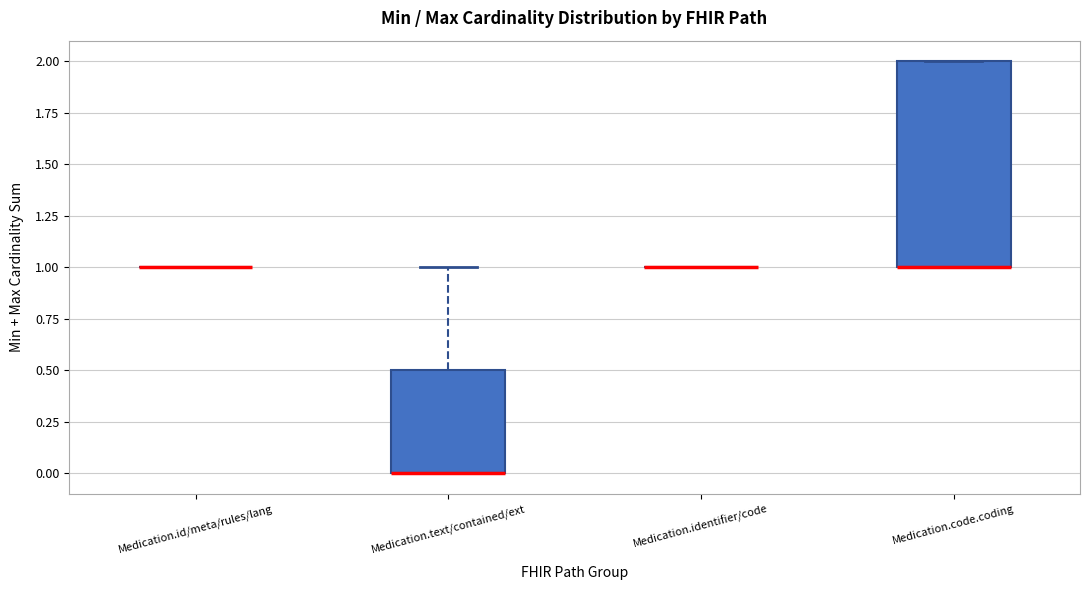

Reading left to right, transcribe this box plot: for each box, give where its median line is, the range the box spans, and where its two whiskers end, as read against the y-axis. The values are not printed on the chart, so give them approximately, as read against the axis.

Medication.id/meta/rules/lang: box collapsed to a line at 1.0, whiskers 1.0 to 1.0
Medication.text/contained/ext: median 0.0 (drawn on the box's lower edge), box 0.0 to 0.5, whiskers 0.0 to 1.0
Medication.identifier/code: box collapsed to a line at 1.0, whiskers 1.0 to 1.0
Medication.code.coding: median 1.0 (drawn on the box's lower edge), box 1.0 to 2.0, whiskers 1.0 to 2.0